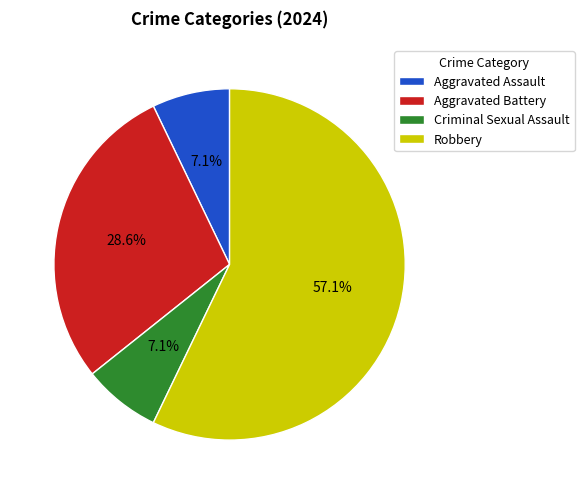

Between Aggravated Battery and Robbery, which is larger?

Robbery